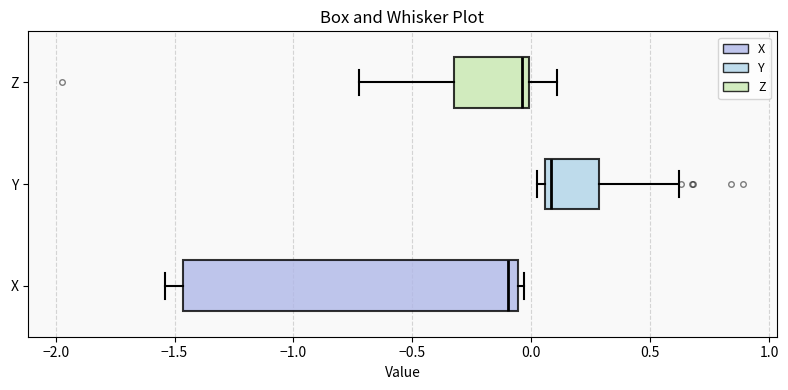

Reading bottom to top, read every box against the x-axis: the position of its median line, the range the box covers, and the ends of its whiskers. The values are not printed on the chart, so give them approximately, as read against the axis.

X: median -0.10, box -1.45 to -0.05, whiskers -1.55 to -0.05 (just right of the box's right edge)
Y: median 0.10, box 0.05 to 0.30, whiskers 0.05 (just left of the box's left edge) to 0.60
Z: median -0.05, box -0.35 to 0.00, whiskers -0.70 to 0.10